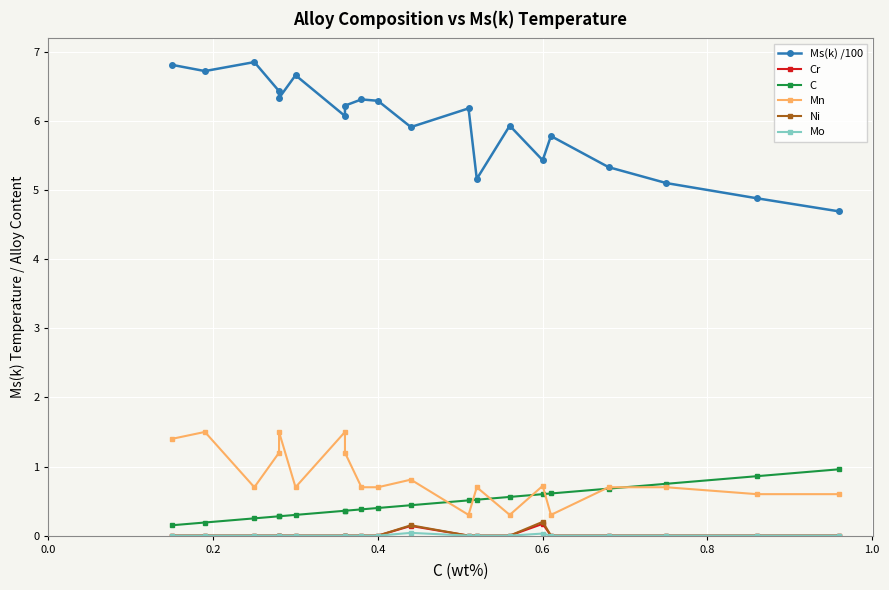

How many categories are shown in the chart?

20